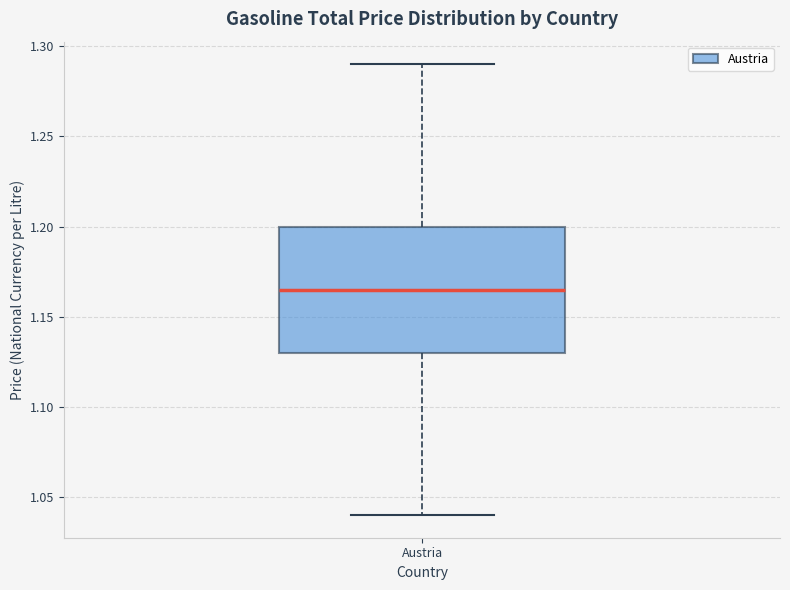

Read this box plot against the y-axis: the position of the median line, the range covered by the box, and the ends of both whiskers. The values are not printed on the chart, so give them approximately, as read against the axis.

median 1.165, box 1.130 to 1.200, whiskers 1.040 to 1.290